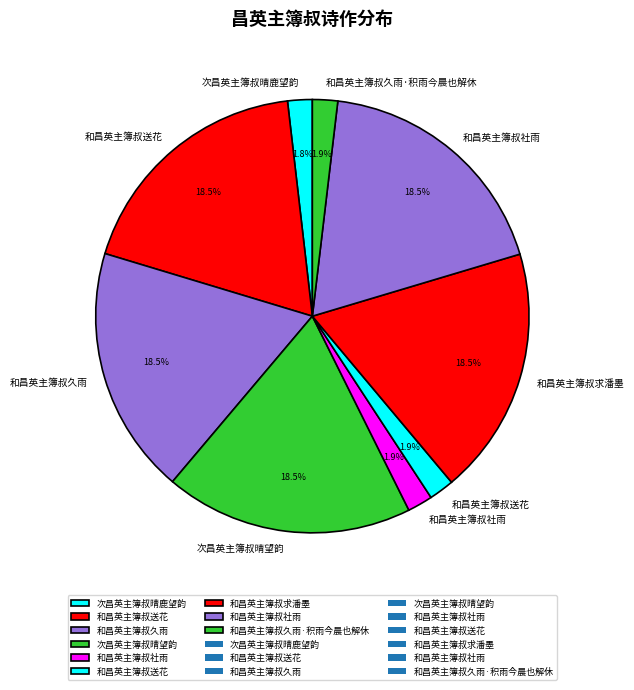

How many slices are in this pie chart?

9